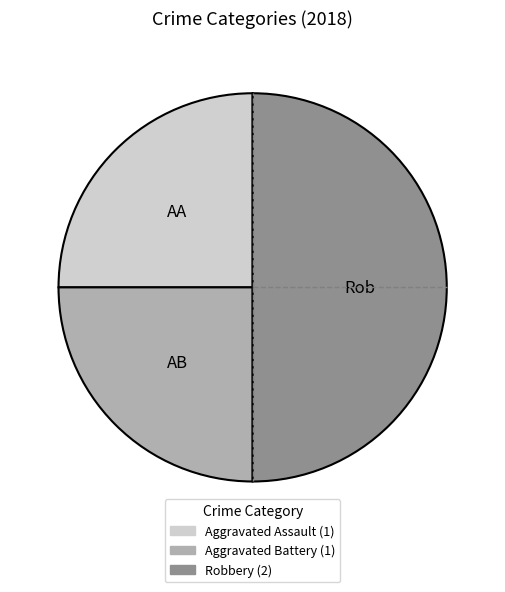

Combined, do Aggravated Battery and Robbery account for over 50%?

Yes